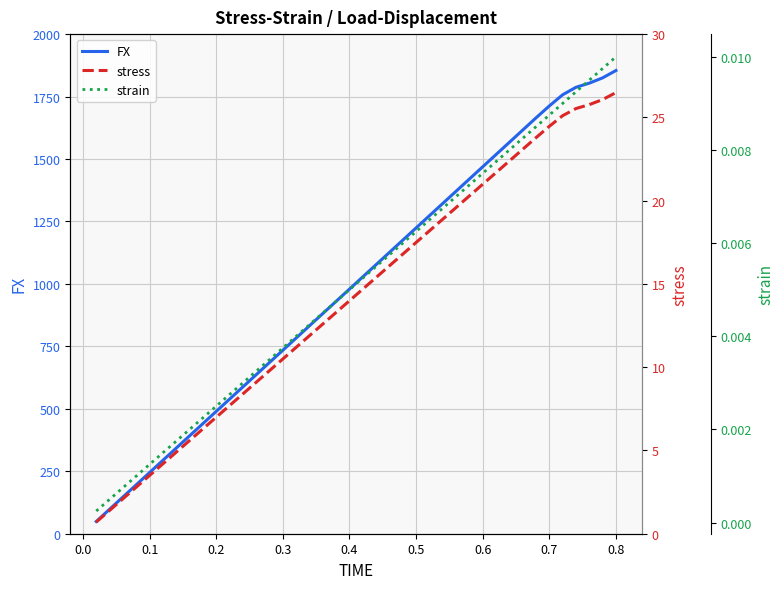

The value of FX at 0.4 is 480.7. True or false?

False